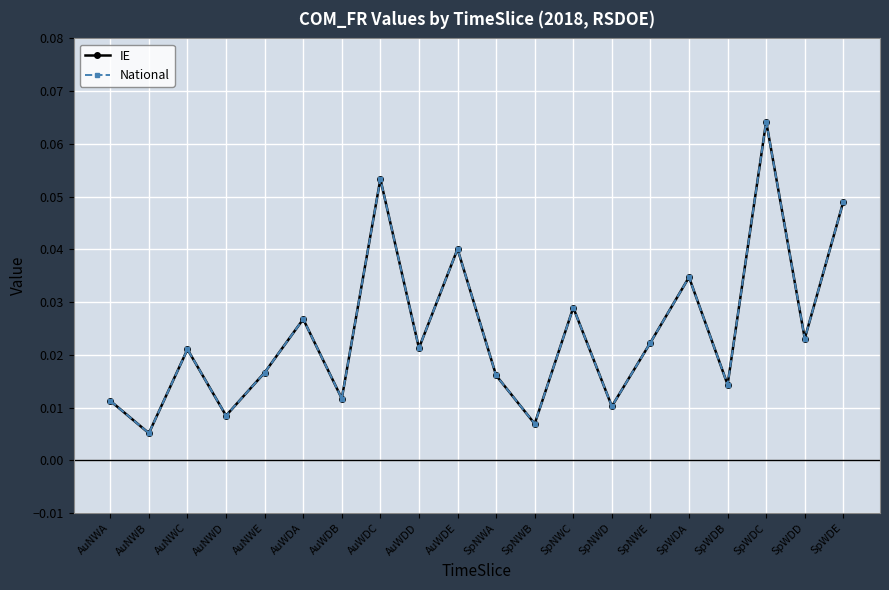

Does the chart have visible grid lines?

Yes